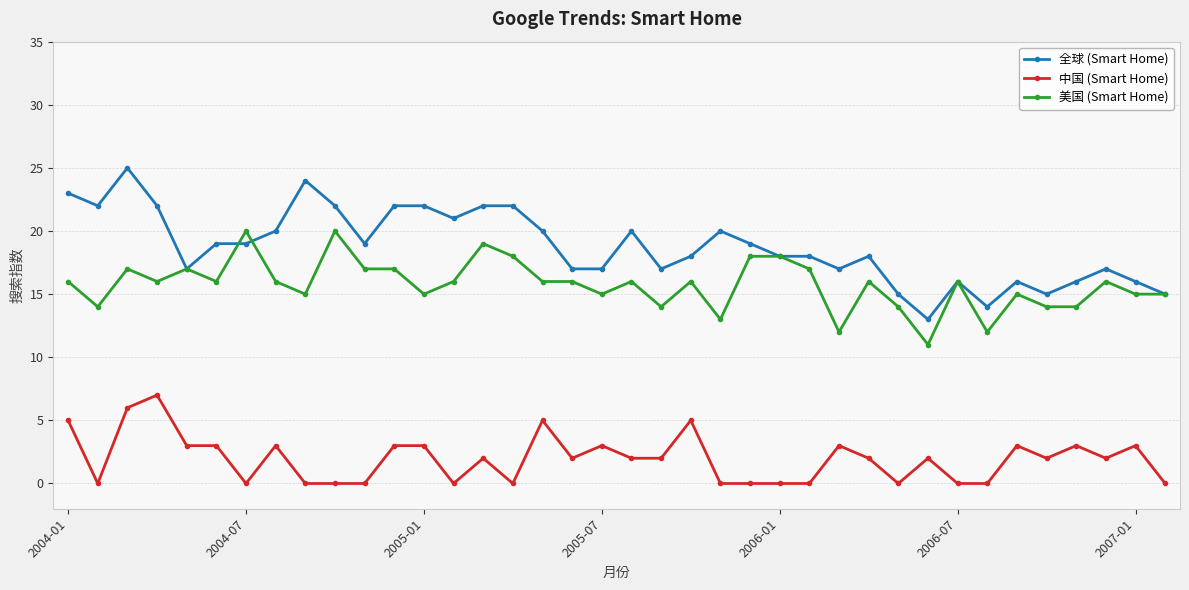

What is the minimum value for 全球 (Smart Home)?

13